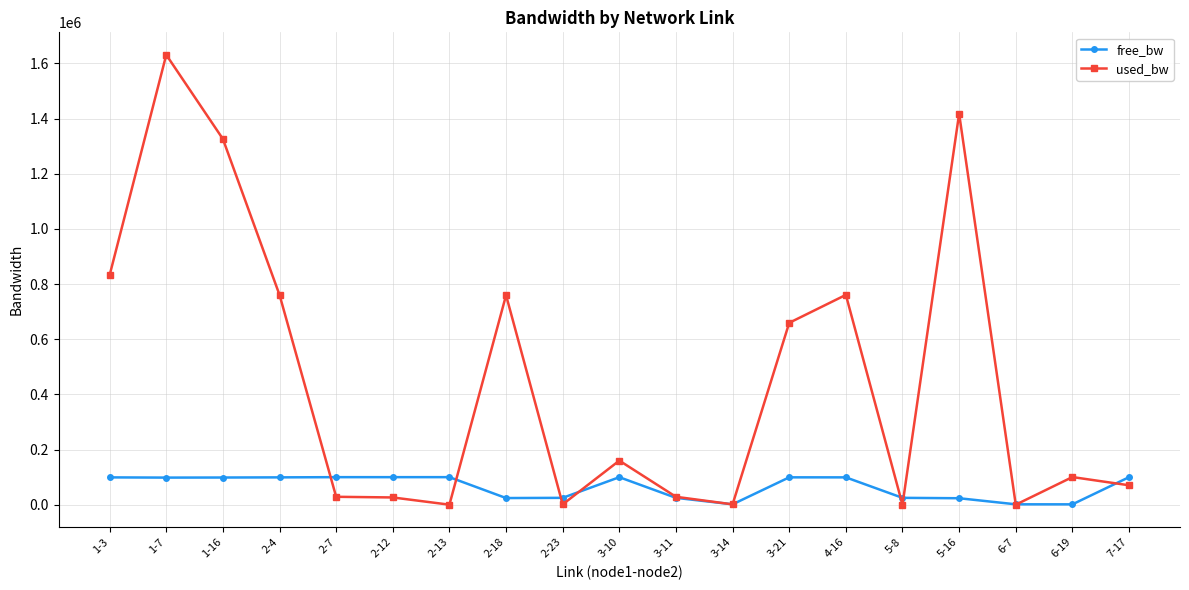

Rank the series by their average value, from lowest to highest.

free_bw, used_bw